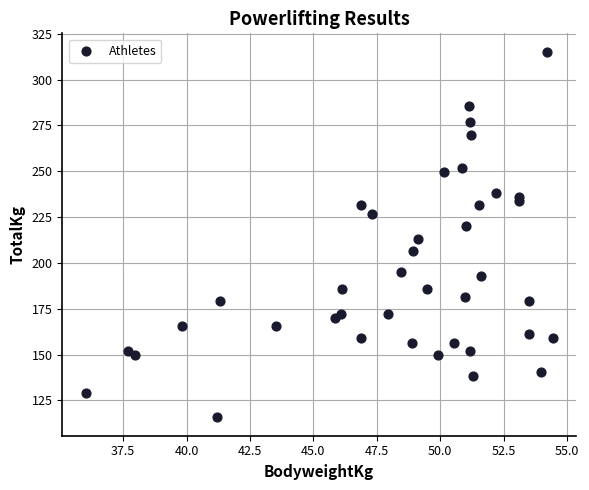

What is the range of Y values (max minus min)?

199.6